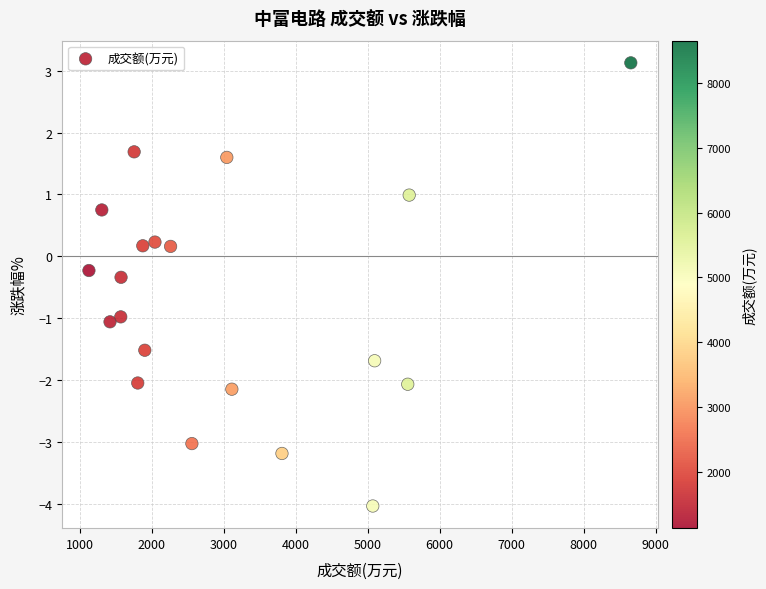

What is the range of Y values (max minus min)?

7.2